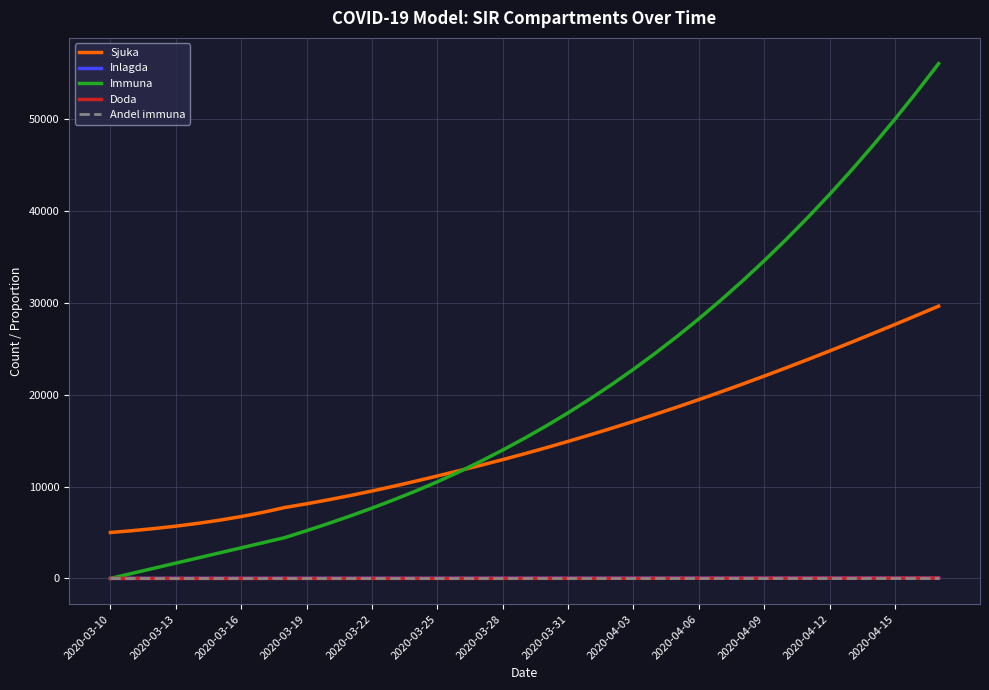

Which series has the largest range (max minus min)?

Immuna